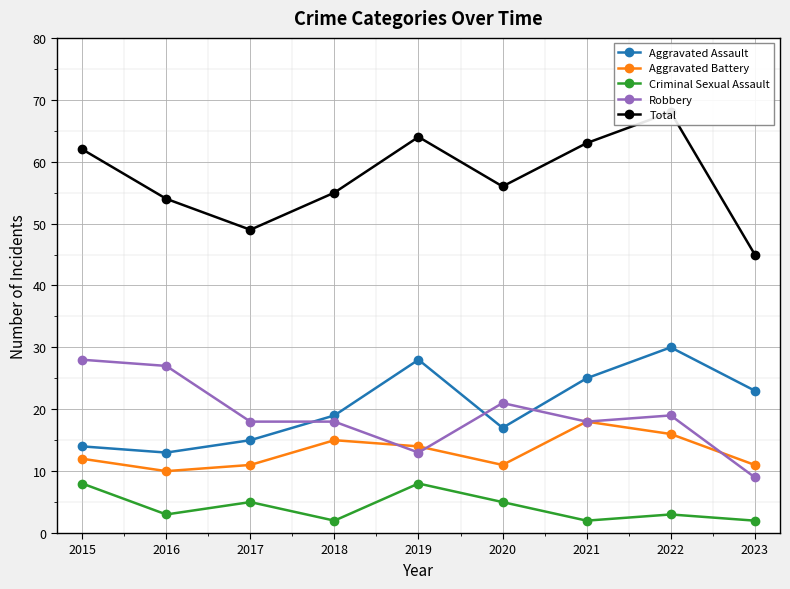

Reading left to right, transcribe all the data shown in this chart.

Aggravated Assault: 2015=14	2016=13	2017=15	2018=19	2019=28	2020=17	2021=25	2022=30	2023=23
Aggravated Battery: 2015=12	2016=10	2017=11	2018=15	2019=14	2020=11	2021=18	2022=16	2023=11
Criminal Sexual Assault: 2015=8	2016=3	2017=5	2018=2	2019=8	2020=5	2021=2	2022=3	2023=2
Robbery: 2015=28	2016=27	2017=18	2018=18	2019=13	2020=21	2021=18	2022=19	2023=9
Total: 2015=62	2016=54	2017=49	2018=55	2019=64	2020=56	2021=63	2022=68	2023=45